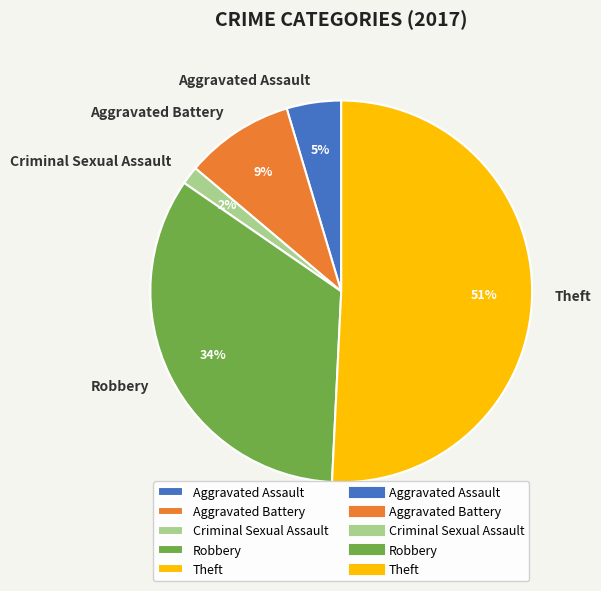

Combined, do Aggravated Battery and Robbery account for over 50%?

No